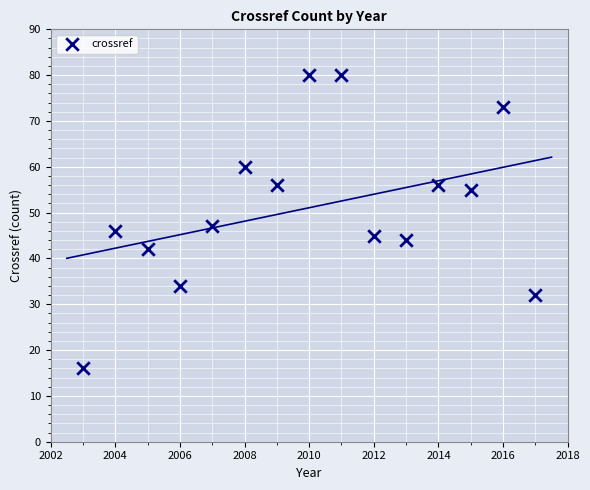

What Y value in the scatter plot is closest to 48?

47